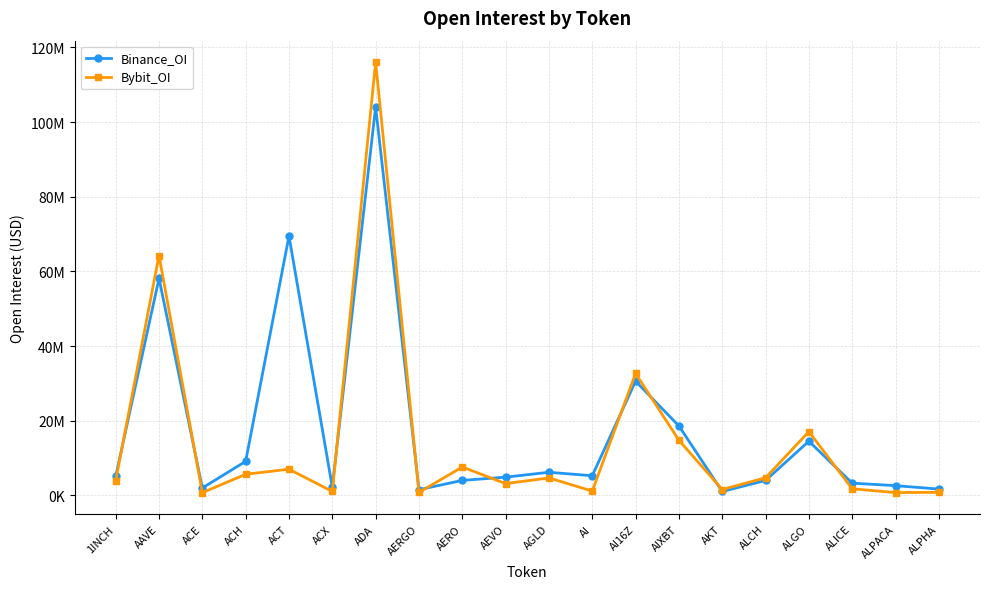

How many categories are shown in the chart?

20